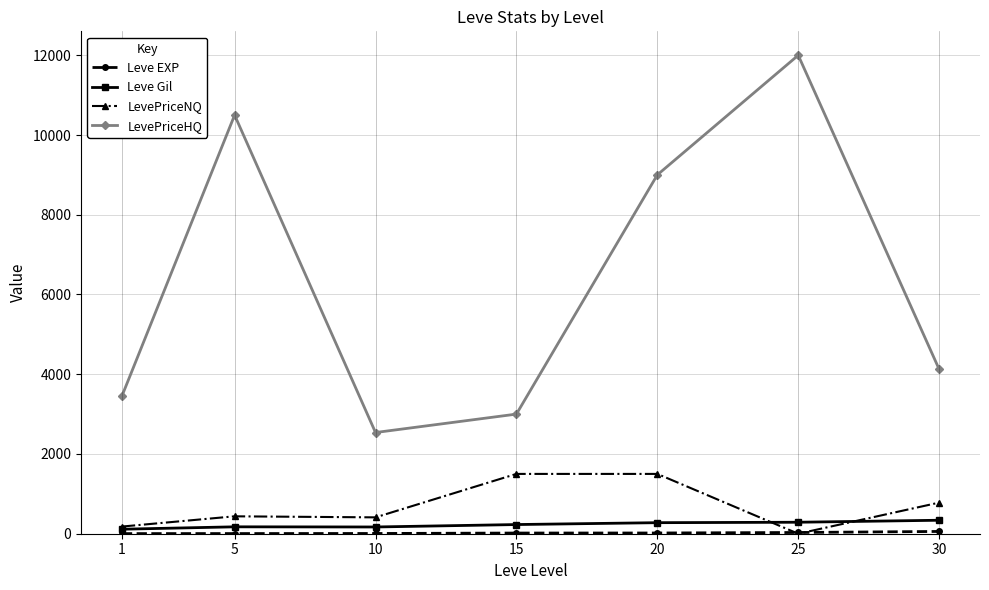

What is the value of the LevePriceHQ point at the 4th from the left?

3000.0